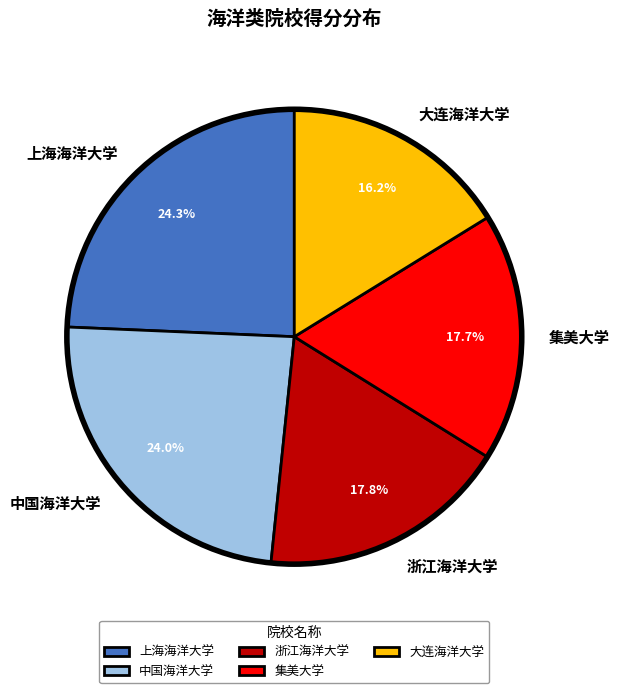

True or false: 大连海洋大学 accounts for 6% of the total.

False